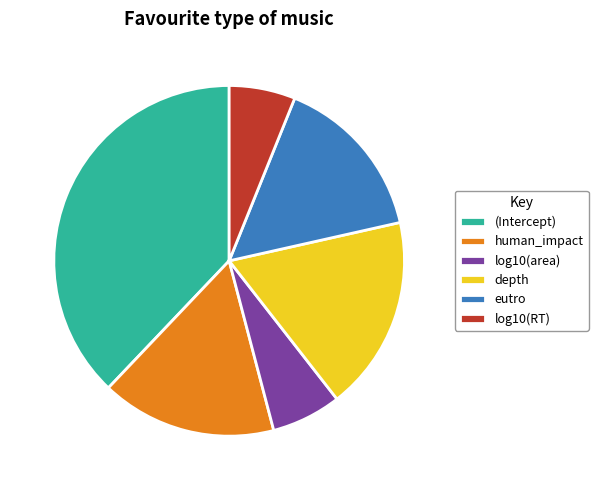

What is the largest slice in the pie chart?

(Intercept)